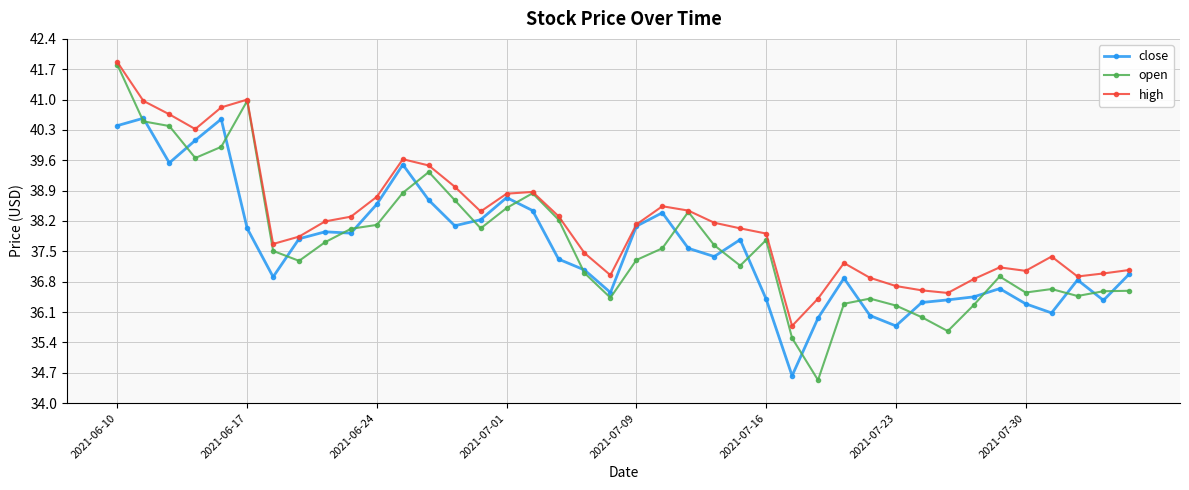

What is the average value of the open series?

37.7